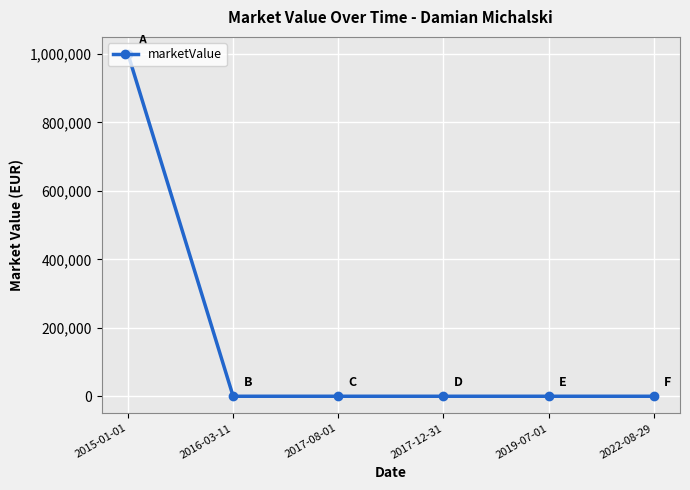

The value at 2016-03-11 is 0. True or false?

True